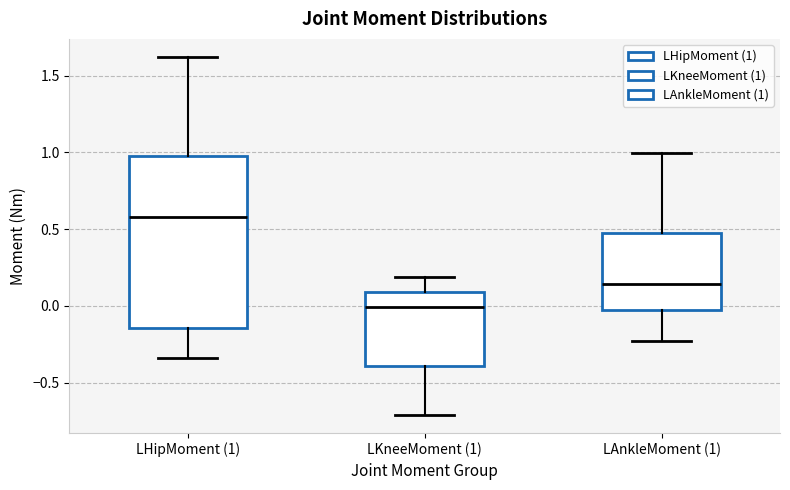

Comparing the boxes themselves (not the whiskers), which one is the tallest?

LHipMoment (1)